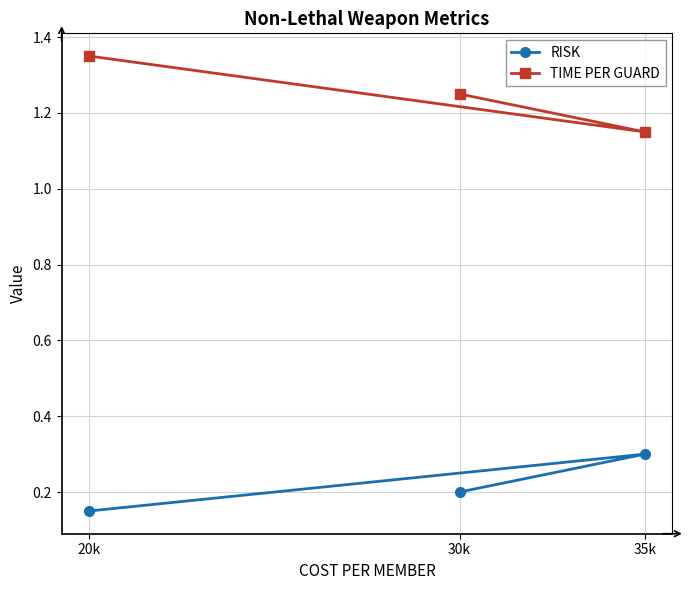

At which category is the sum across all series the highest?

20k